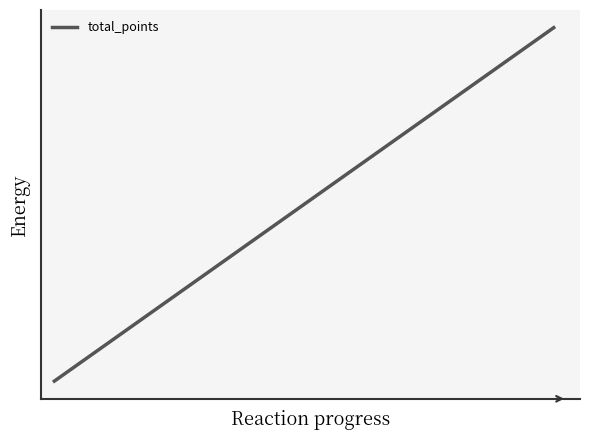

Is this an area chart (filled region under the line)?

No